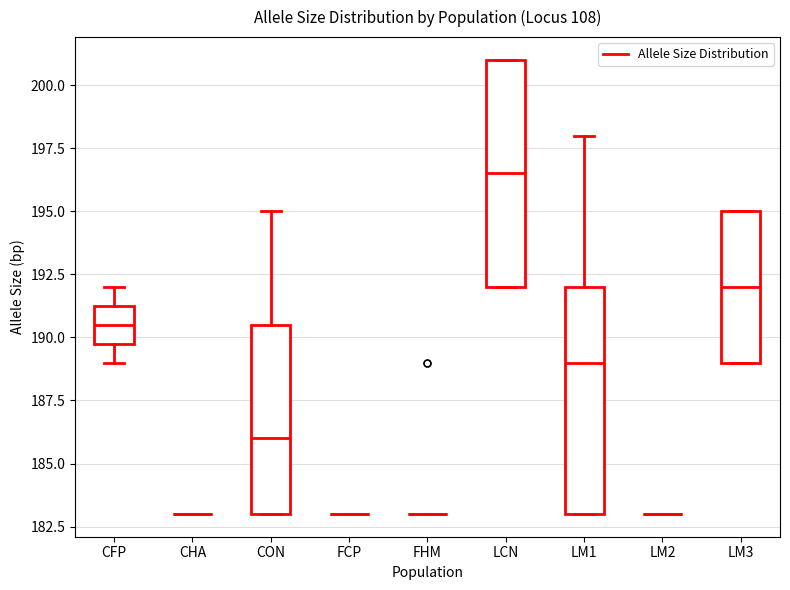

Where does the upper whisker of the box for CON end on the y-axis? The values are not printed on the chart, so give them approximately, as read against the axis.

195.0